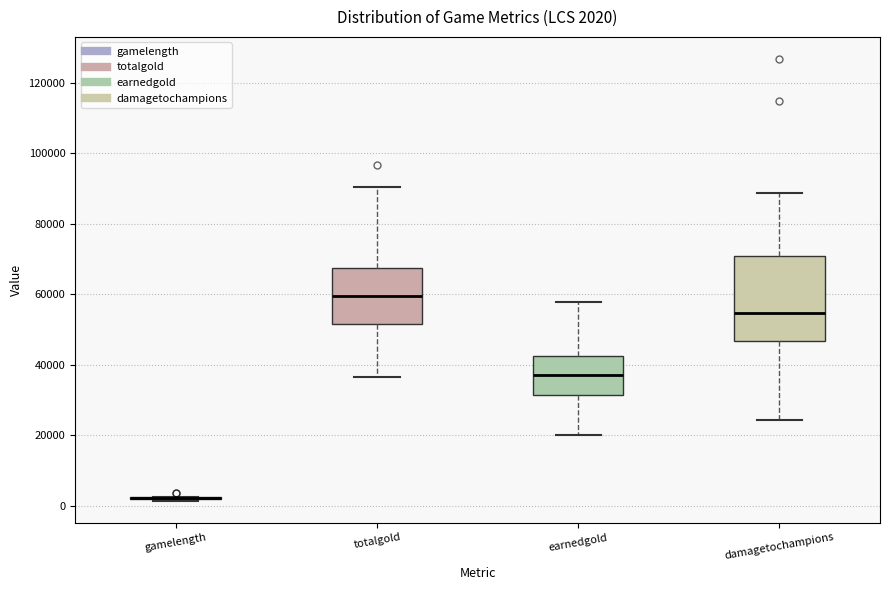

Comparing the boxes themselves (not the whiskers), which one is the tallest?

damagetochampions